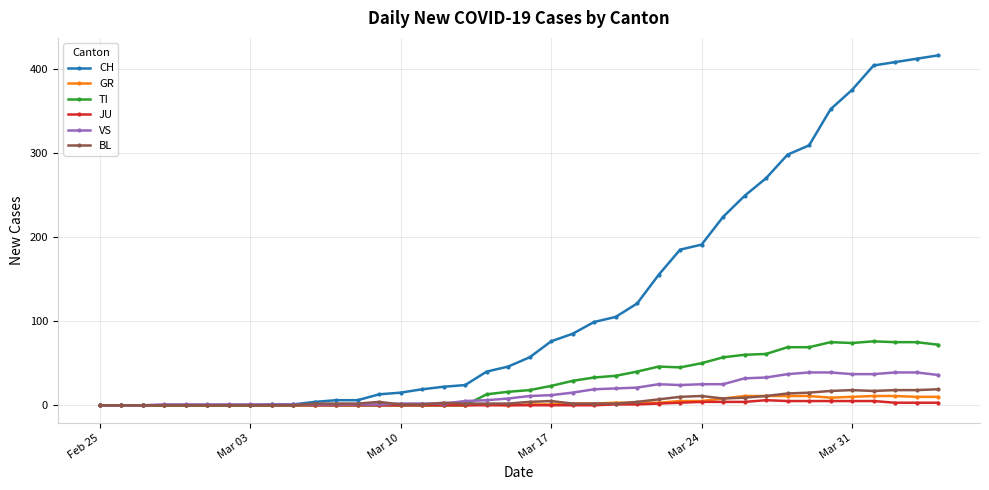

Which series has the largest range (max minus min)?

CH